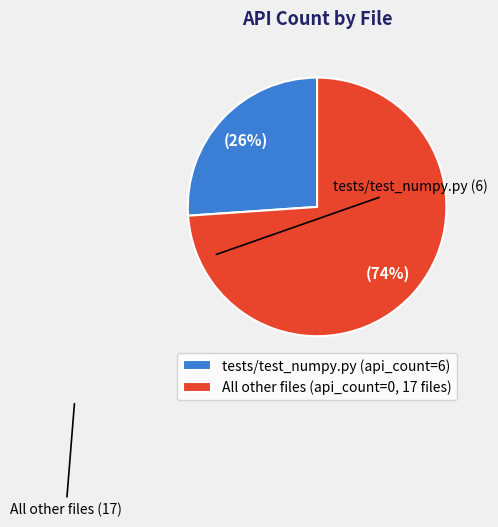

Which category accounts for the majority?

All other files (api_count=0, 17 files)